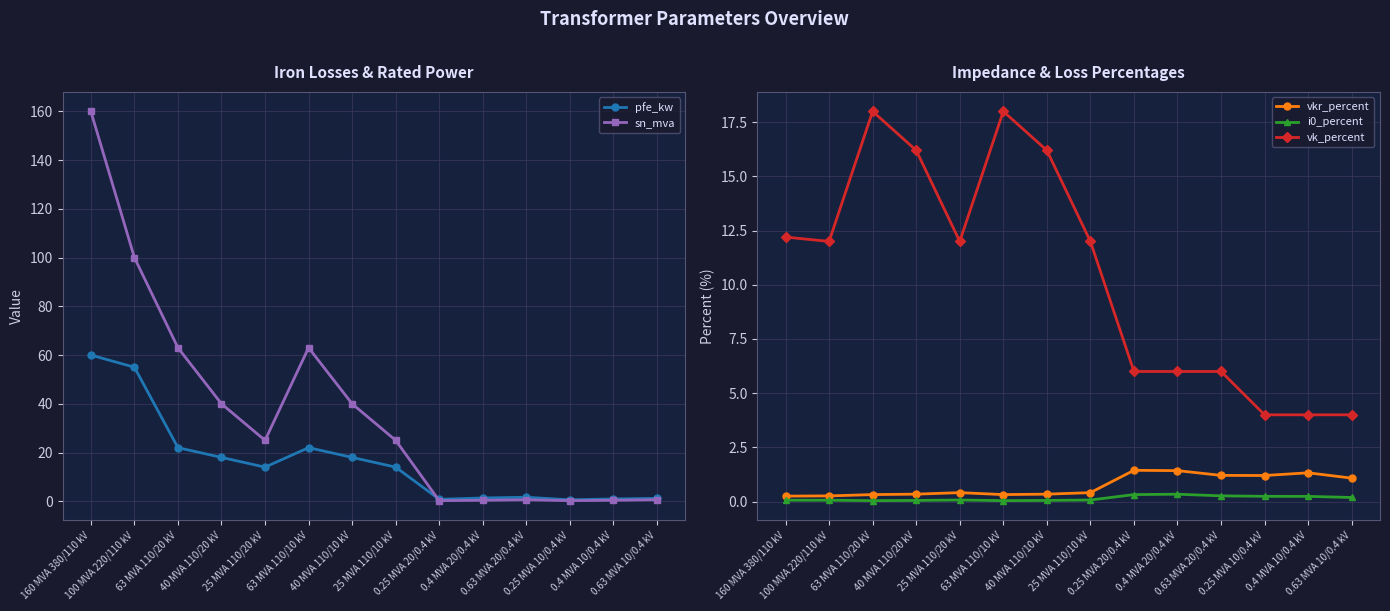

Where is the first local maximum for pfe_kw?

63 MVA 110/10 kV